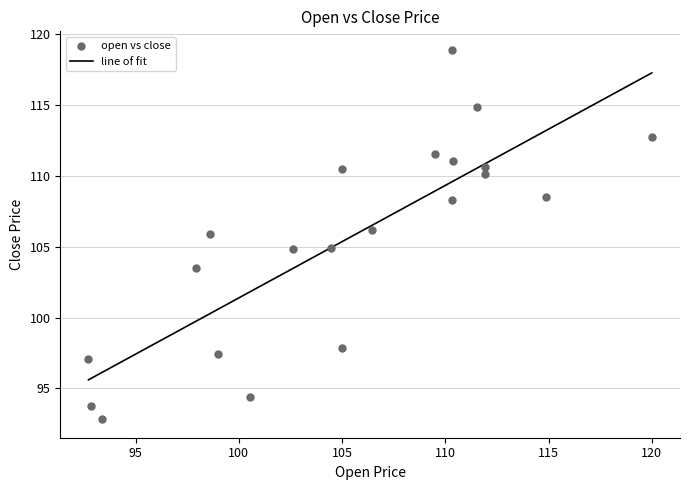

What is the range of X values (max minus min)?

27.3